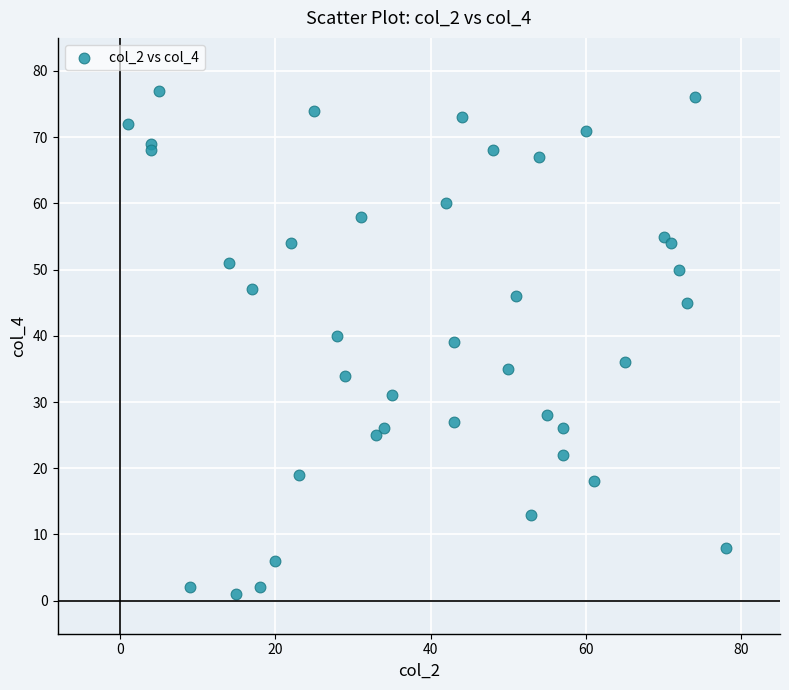

What is the range of Y values (max minus min)?

76